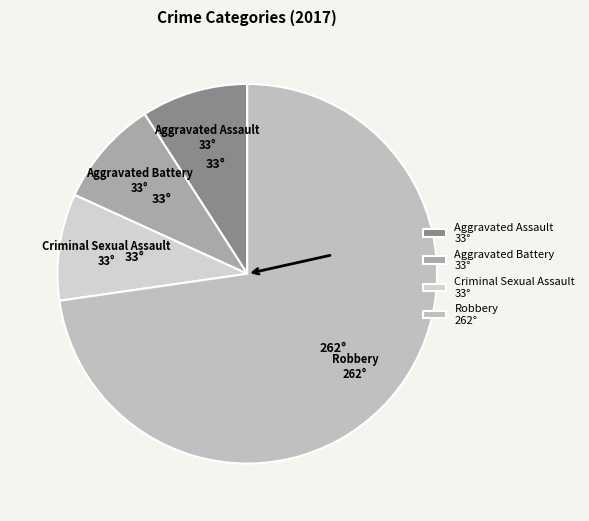

True or false: Robbery accounts for 73% of the total.

True